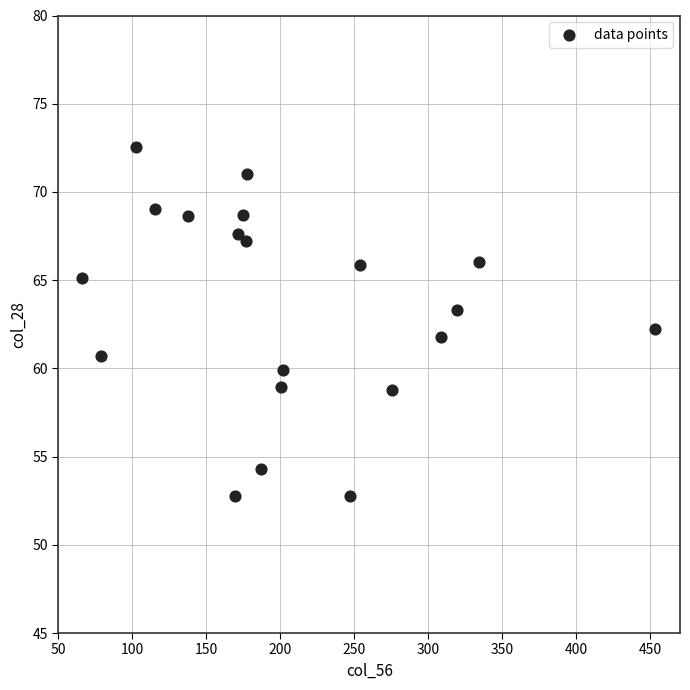

What is the range of Y values (max minus min)?

19.8